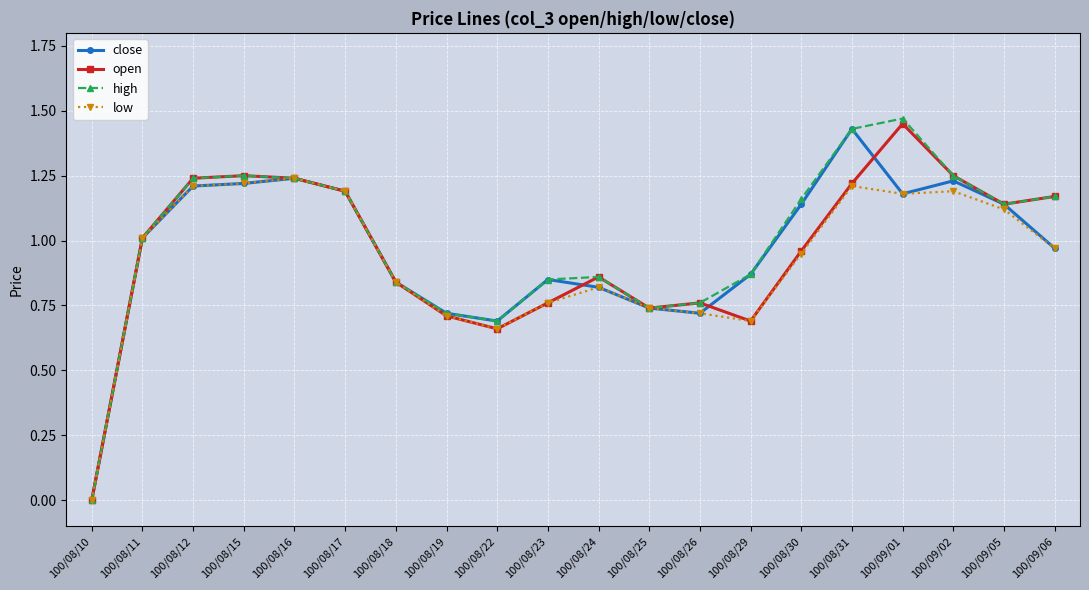

Does the chart have visible grid lines?

Yes